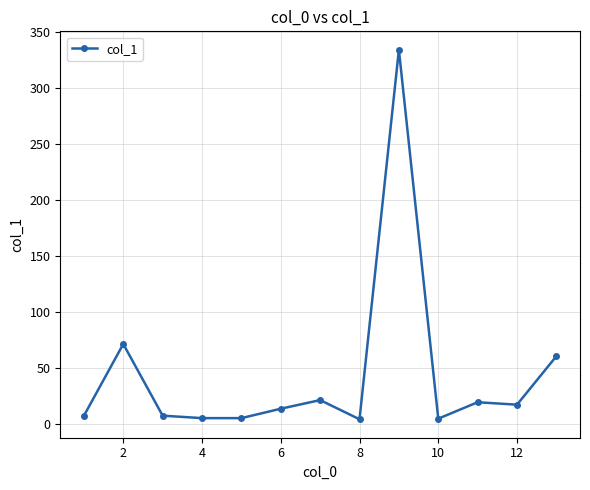

How many data points are less than 13?

6